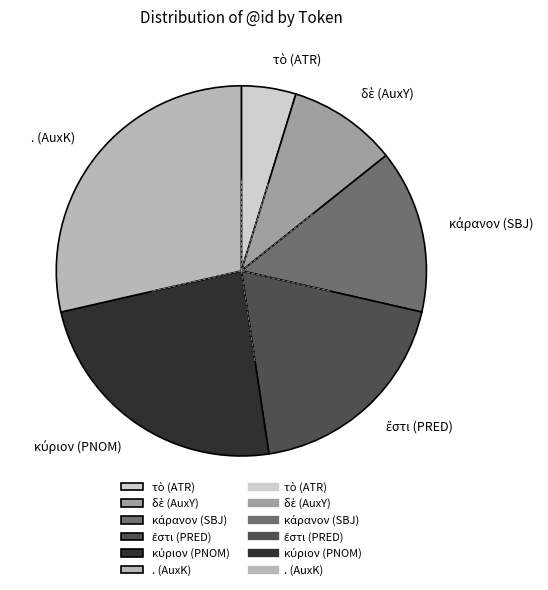

The . (AuxK) slice represents 29% of the pie. True or false?

True